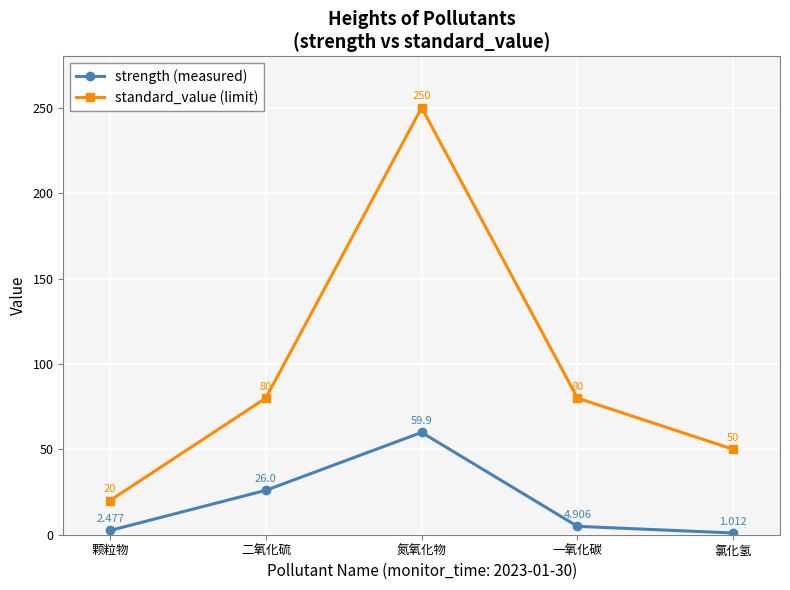

At which category is the sum across all series the highest?

氮氧化物